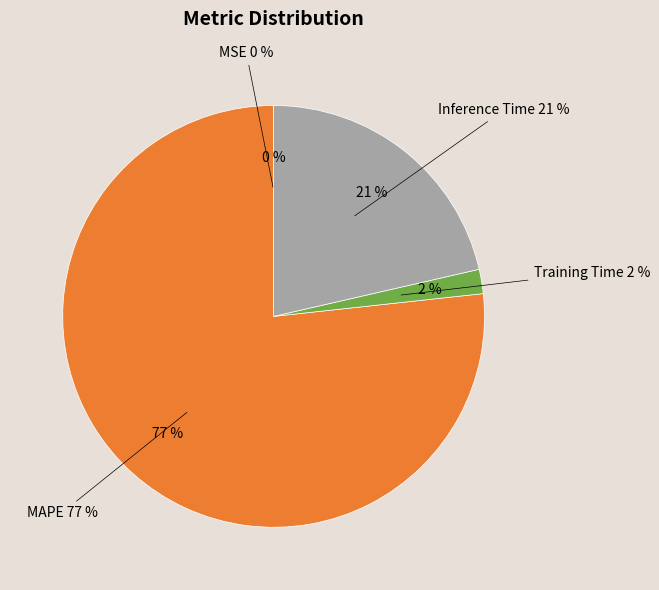

Which category has the biggest portion of the pie?

MAPE